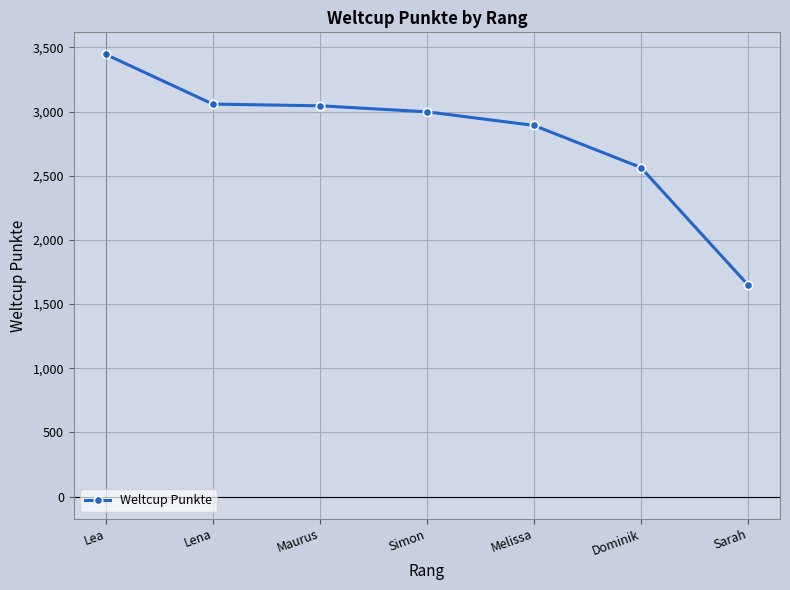

What is the approximate value at Melissa?

2892